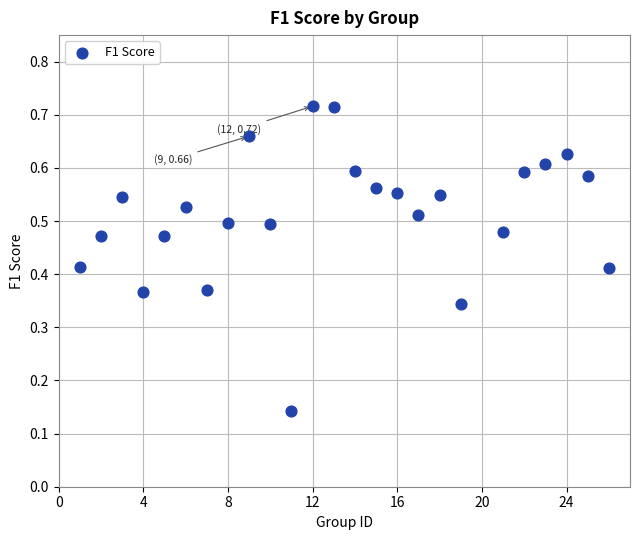

What is the range of X values (max minus min)?

25.0